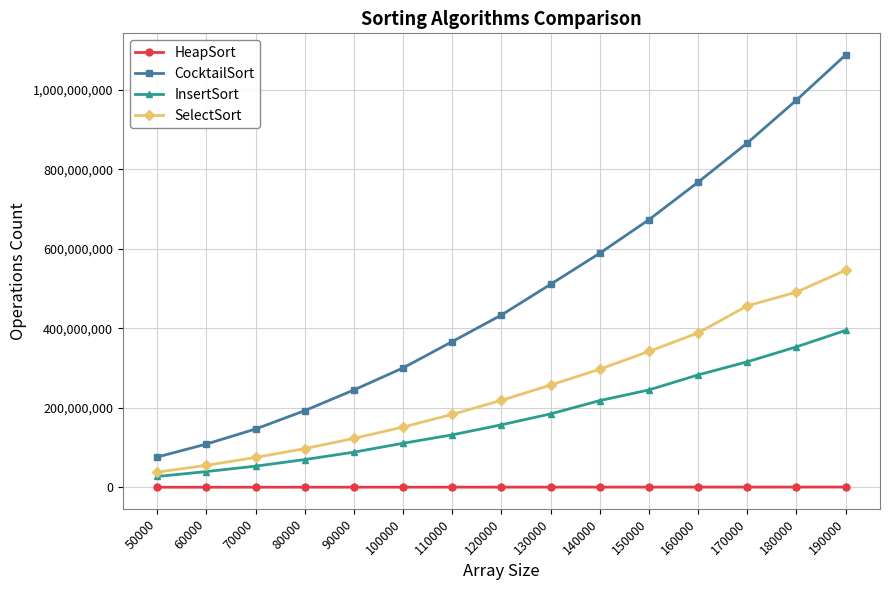

What is the greatest value displayed?

1088294267